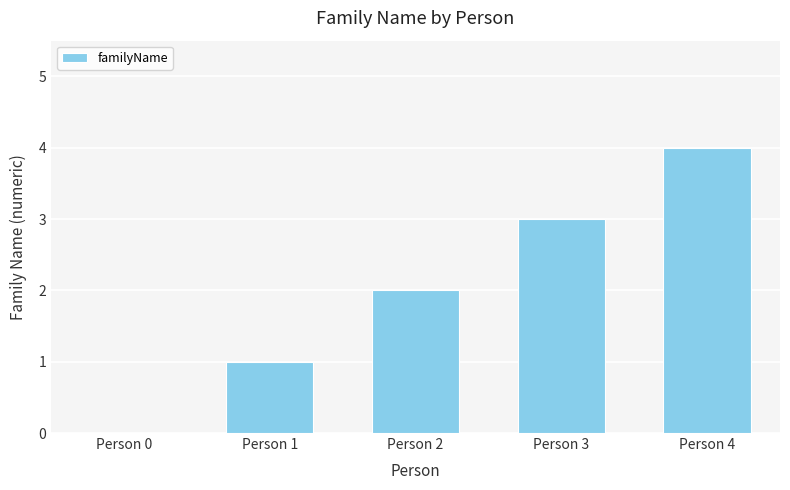

What is the change in value from Person 1 to Person 2?

+1